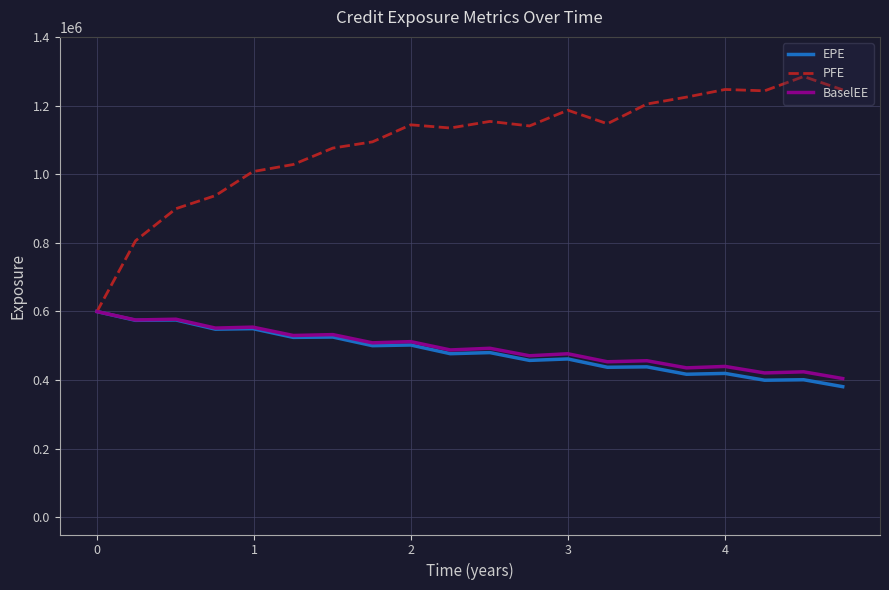

In EPE, how many points are lower than both neighbors (excluding endpoints)?

9